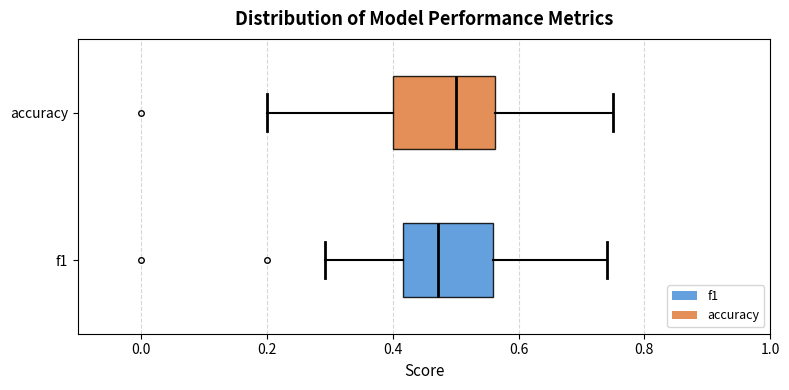

Reading bottom to top, transcribe this box plot: for each box, give where its median line is, the range the box spans, and where its two whiskers end, as read against the x-axis. The values are not printed on the chart, so give them approximately, as read against the axis.

f1: median 0.48, box 0.42 to 0.56, whiskers 0.30 to 0.74
accuracy: median 0.50, box 0.40 to 0.56, whiskers 0.20 to 0.76